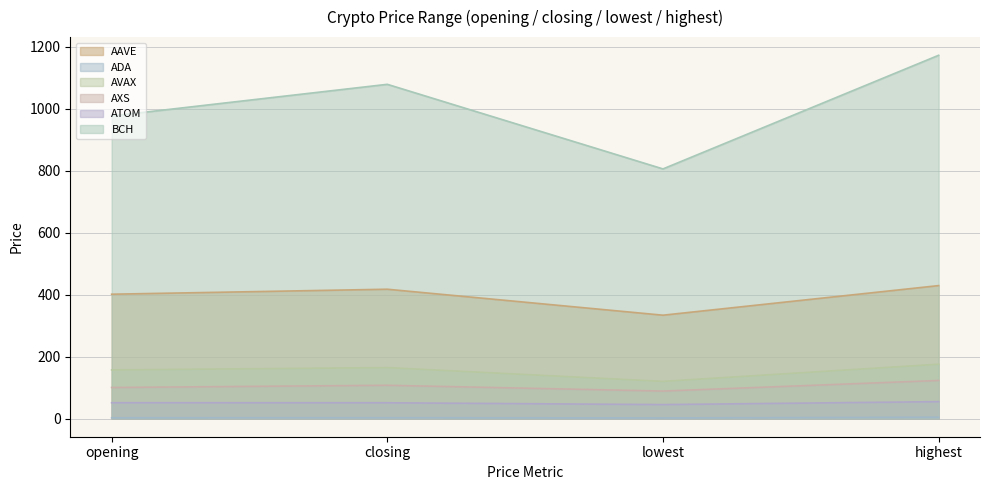

At how many categories does at least one series exceed 980?

2